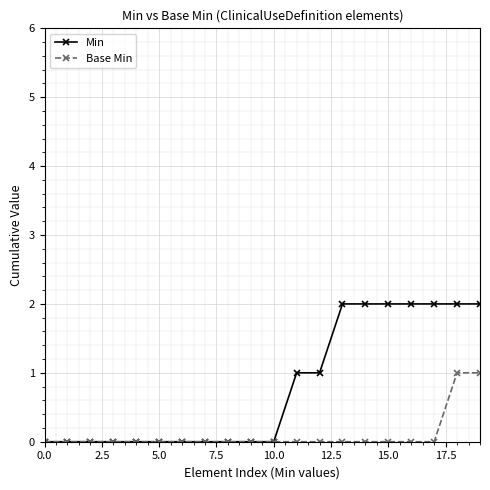

List the series in order of their overall mean, lowest first.

Base Min, Min